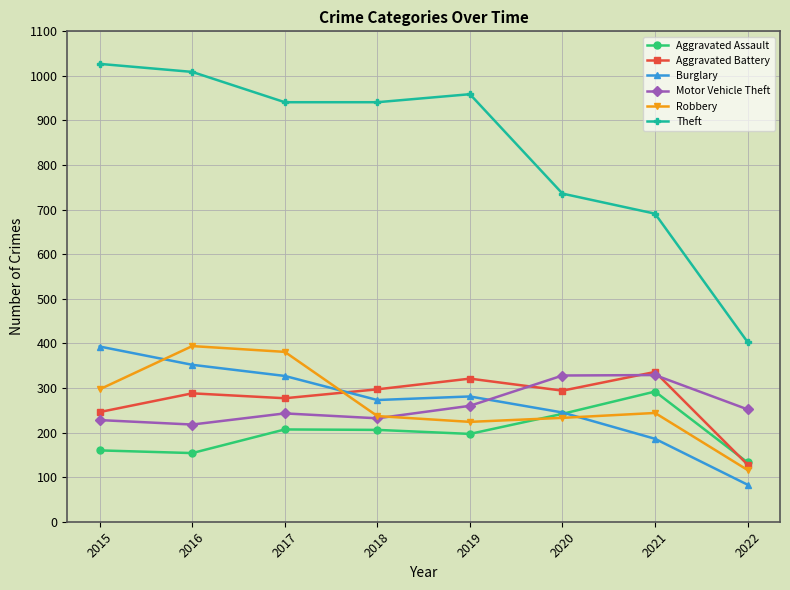

How many values in the Aggravated Assault series are below 206?

4